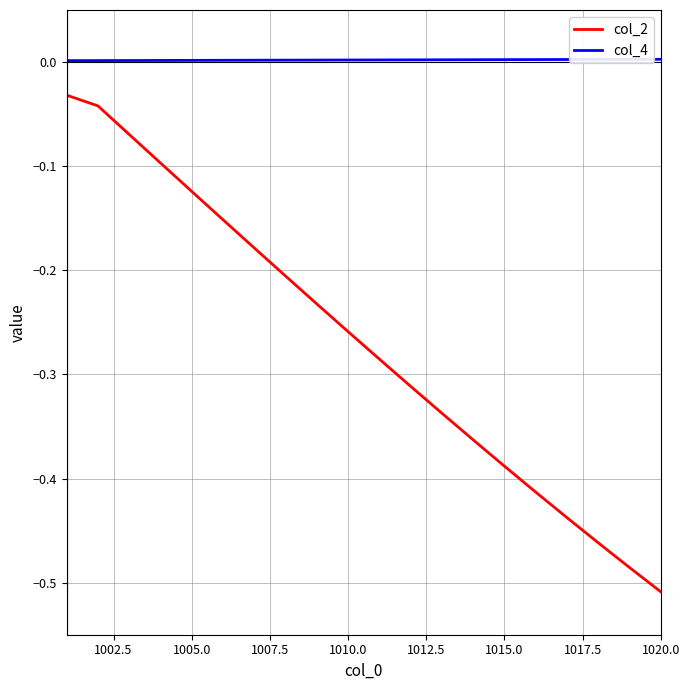

List the series in order of their overall mean, lowest first.

col_2, col_4